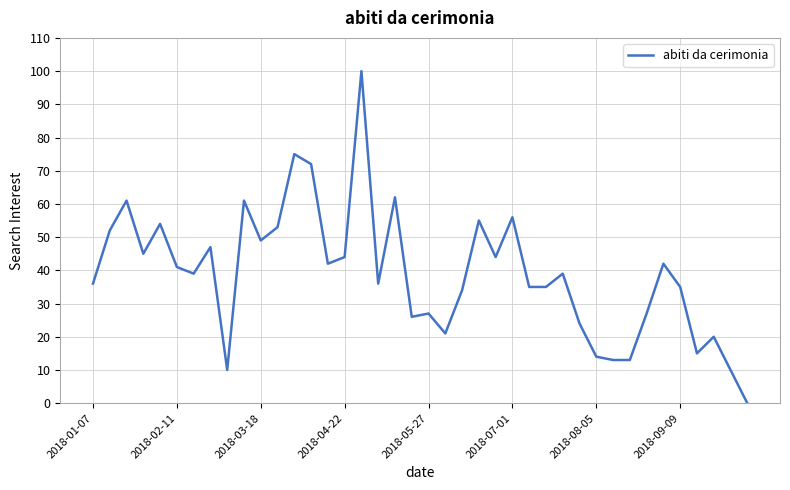

How many lines are shown in the chart?

1